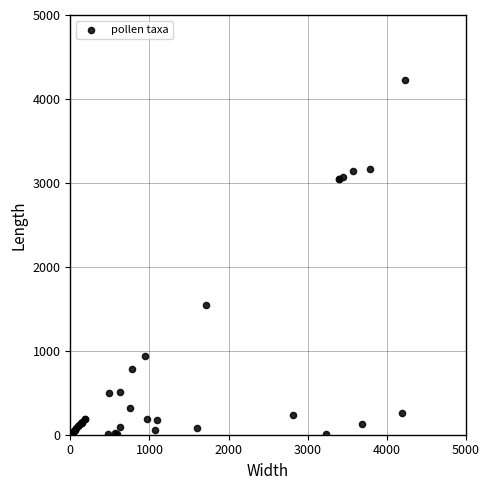

What Y value in the scatter plot is closest to 2116?

1549